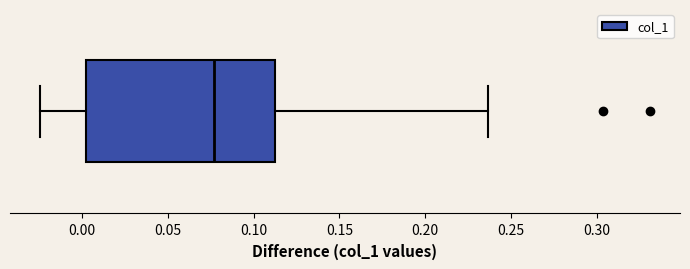

Read this box plot against the x-axis: the position of the median line, the range covered by the box, and the ends of both whiskers. The values are not printed on the chart, so give them approximately, as read against the axis.

median 0.075, box 0.005 to 0.110, whiskers -0.025 to 0.235